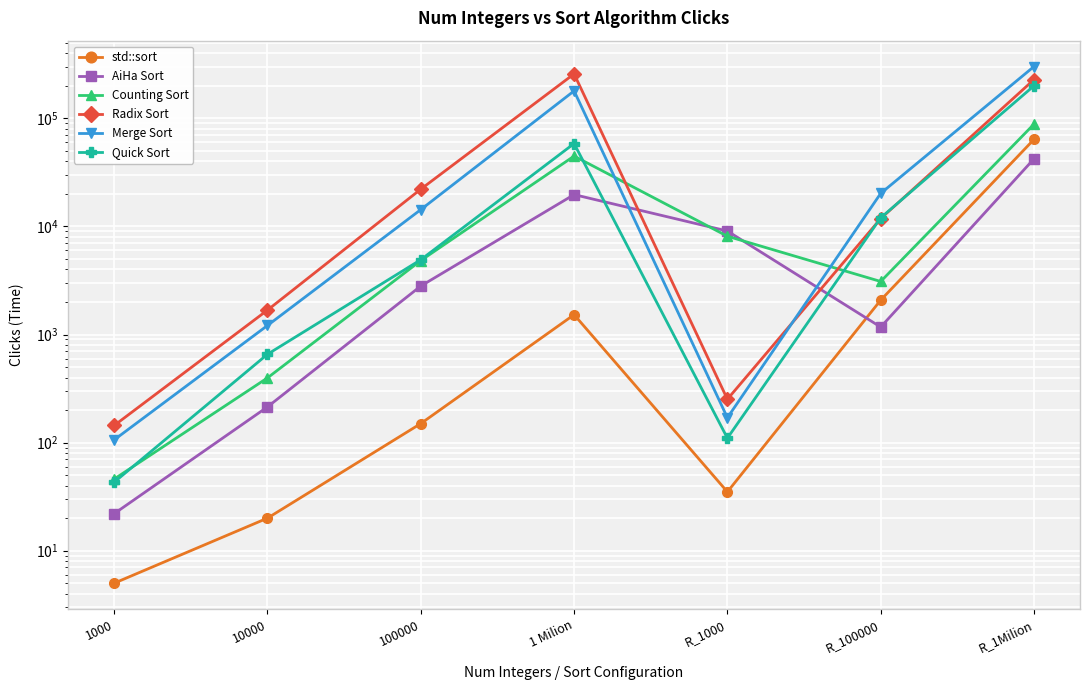

What is the total value across all series at 1000?

366